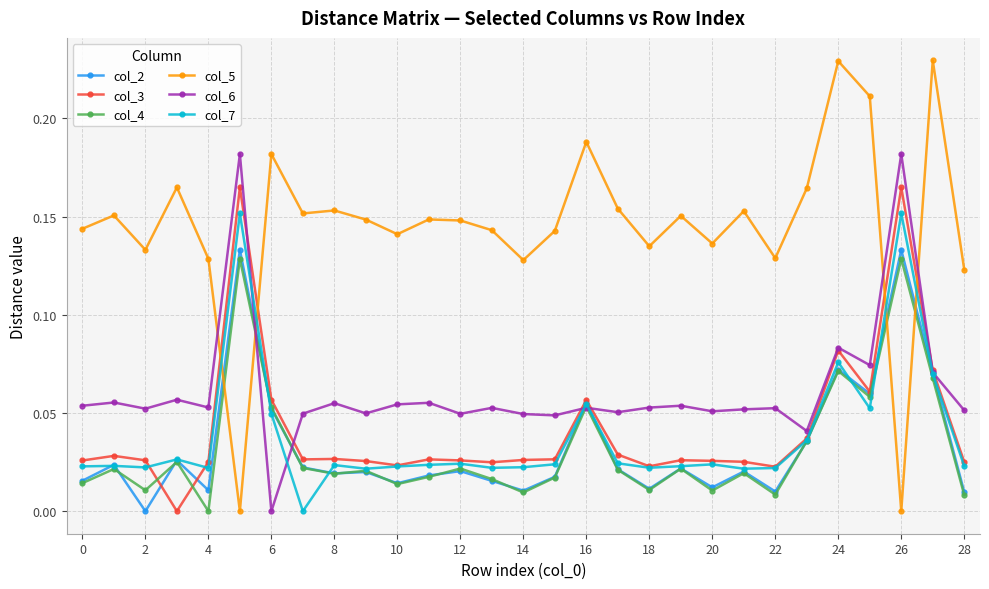

How many lines are shown in the chart?

6